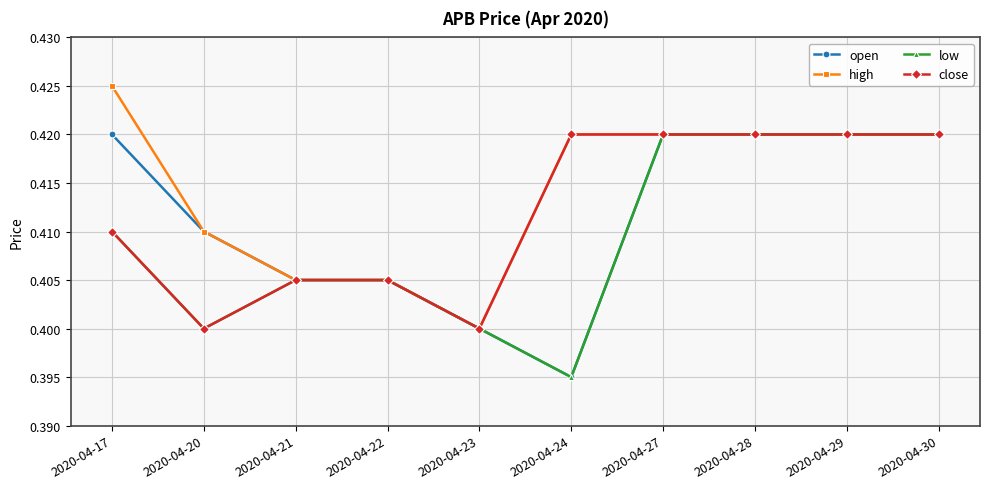

How many lines are shown in the chart?

4